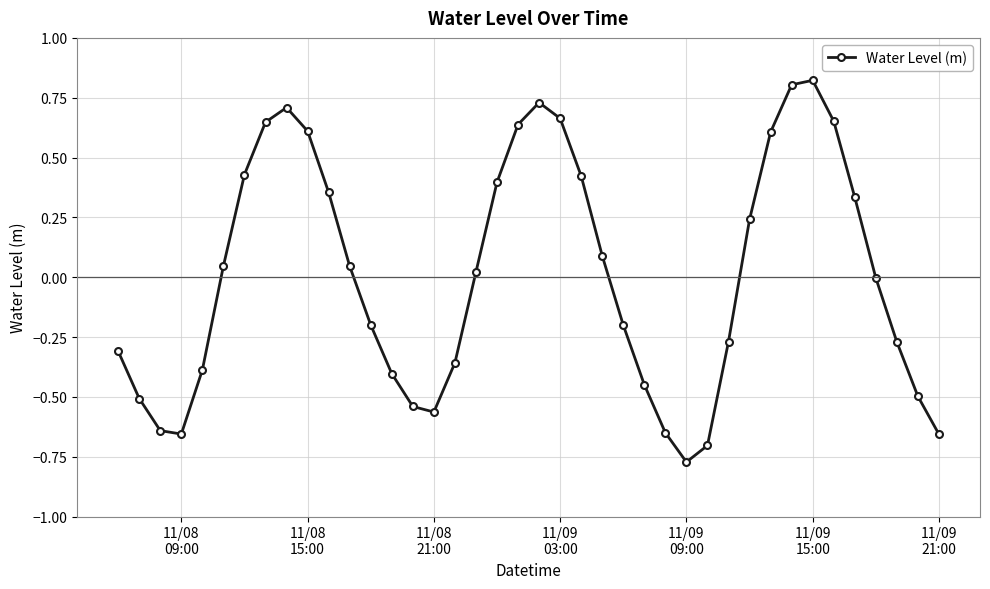

How many points are lower than both their immediate neighbors (excluding endpoints)?

3